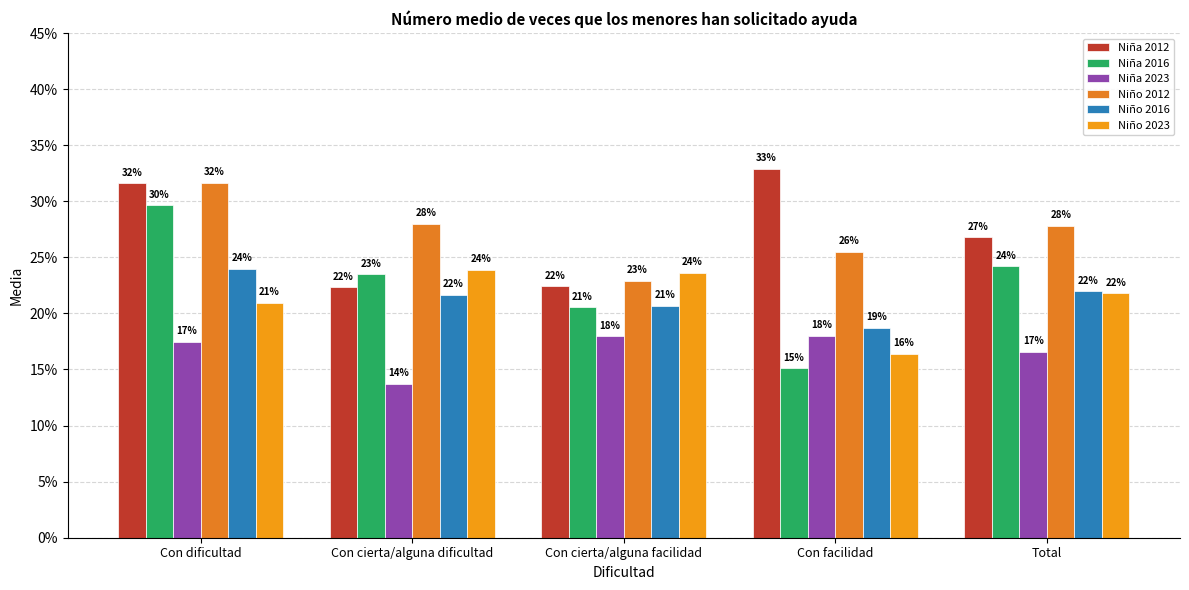

Are the bars horizontal?

No